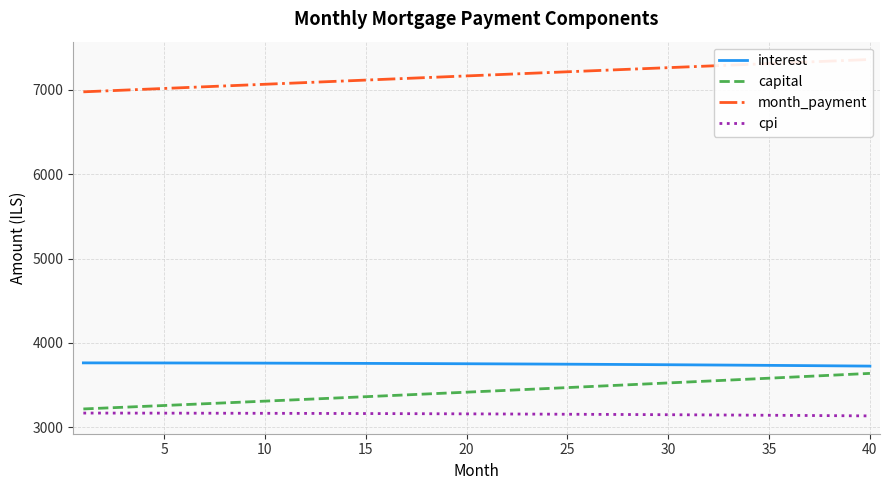

What is the maximum value shown in the chart?

7360.8